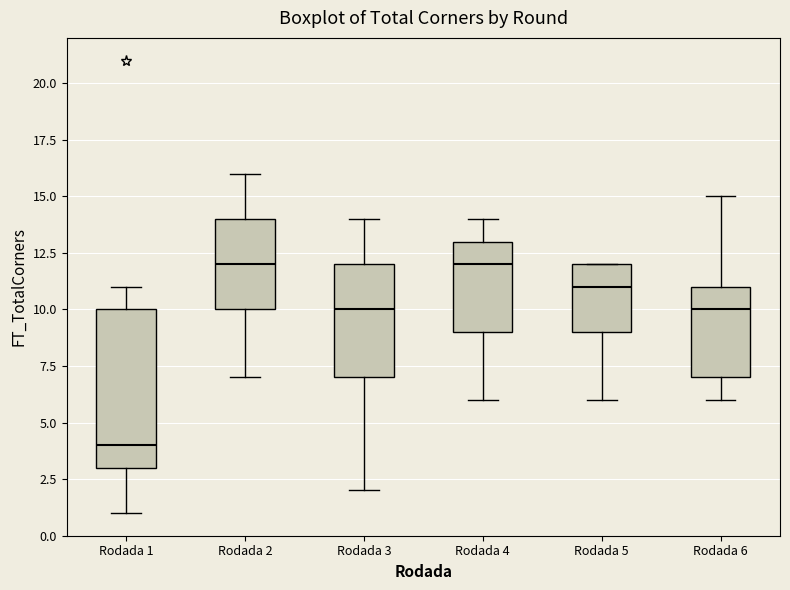

Which box's median line is the lowest?

Rodada 1